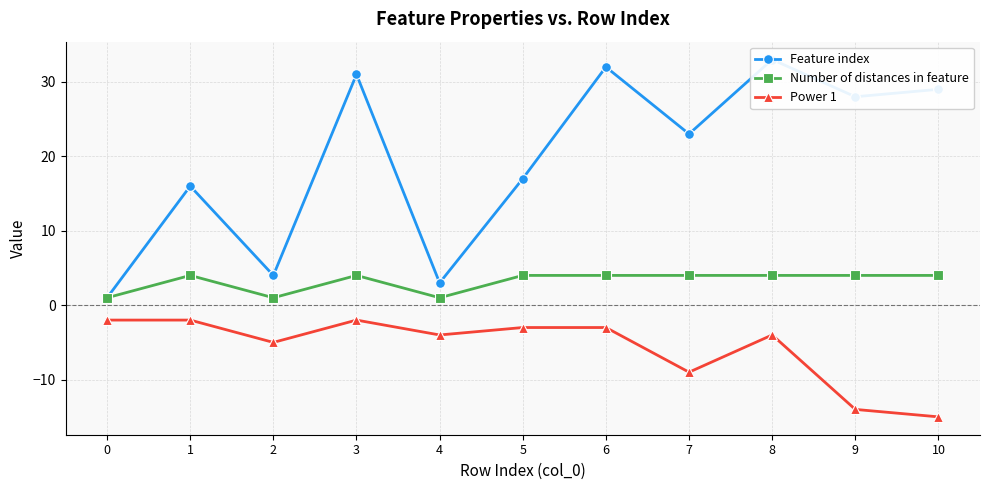

How many lines are shown in the chart?

3